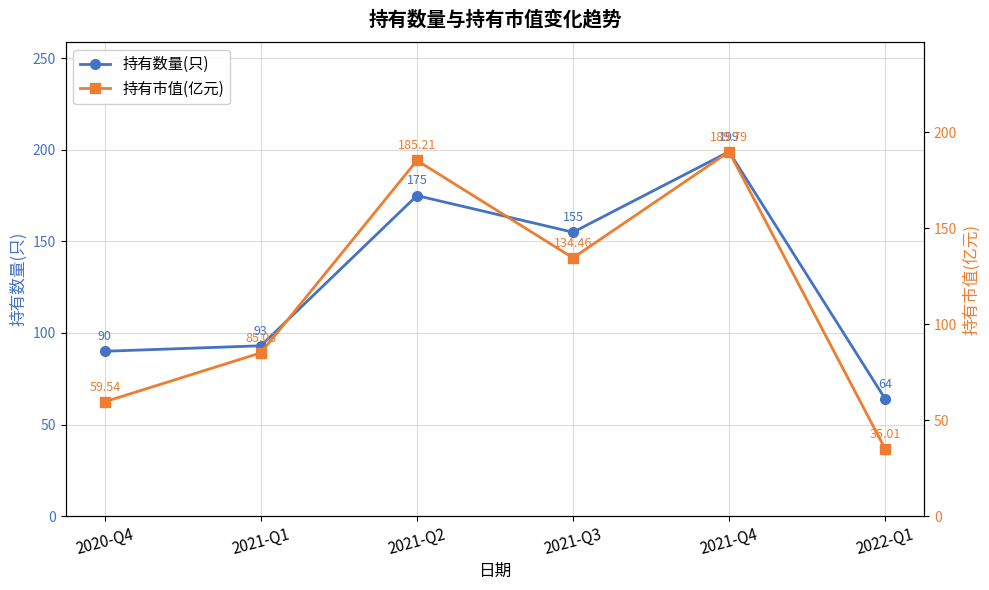

What is the difference between the maximum and second lowest values in the 持有市值(亿元) series?

130.2